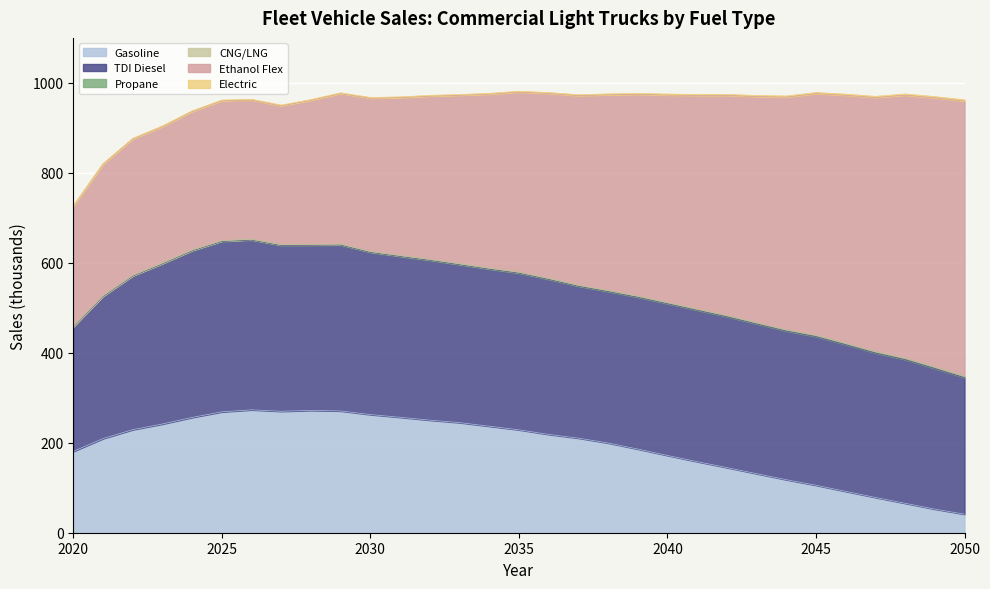

Rank the series by their maximum value, from highest to lowest.

Ethanol Flex, TDI Diesel, Gasoline, Electric, Propane, CNG/LNG